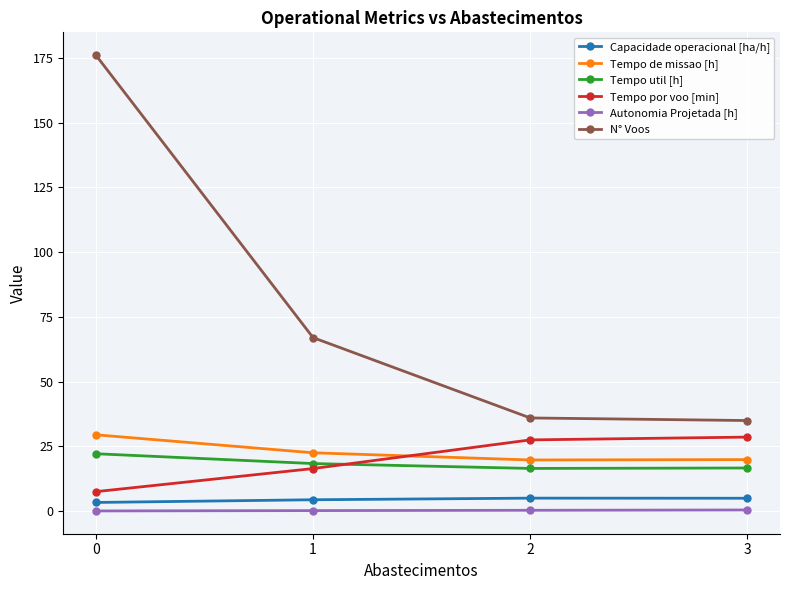

What is the value of the Tempo util [h] point at the 4th from the left?

16.7